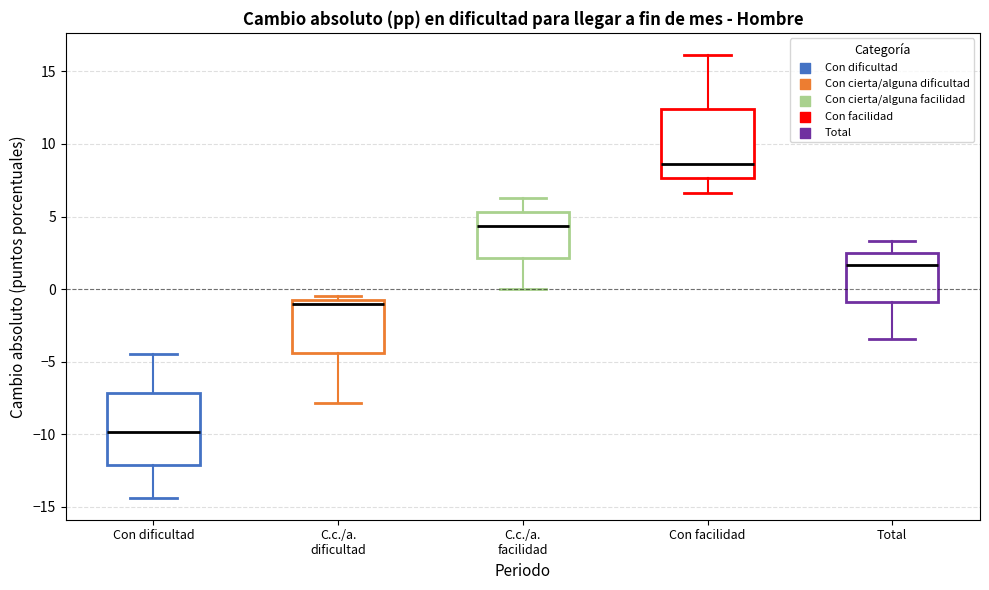

Where does the median line of the box for C.c./a. facilidad sit on the y-axis? The values are not printed on the chart, so give them approximately, as read against the axis.

4.5